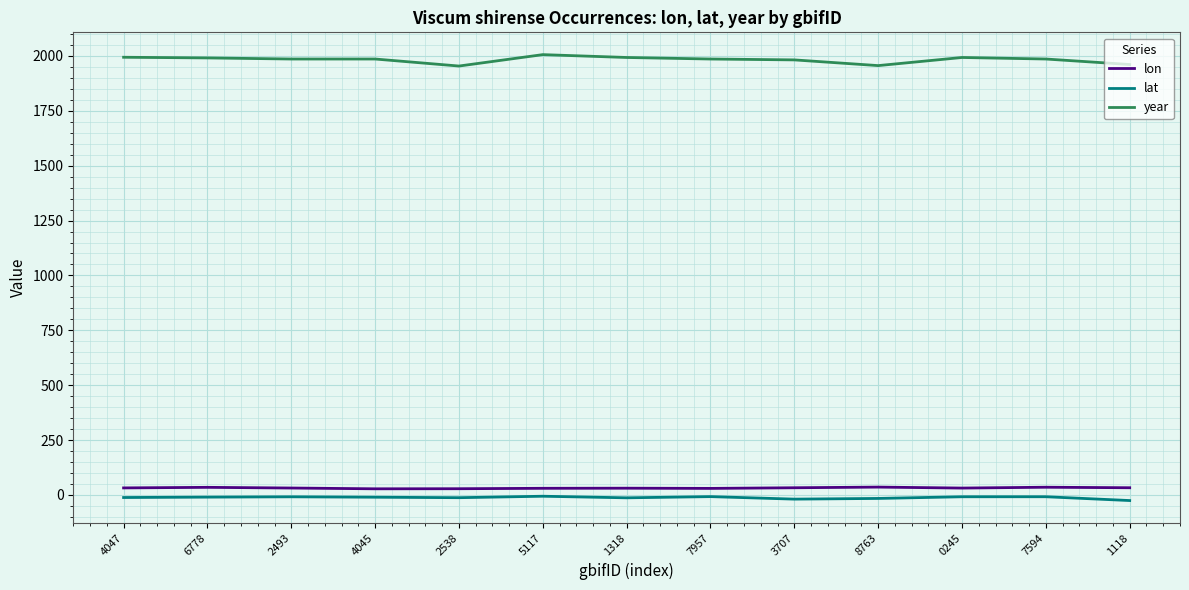

What position from the left is 1118?

13